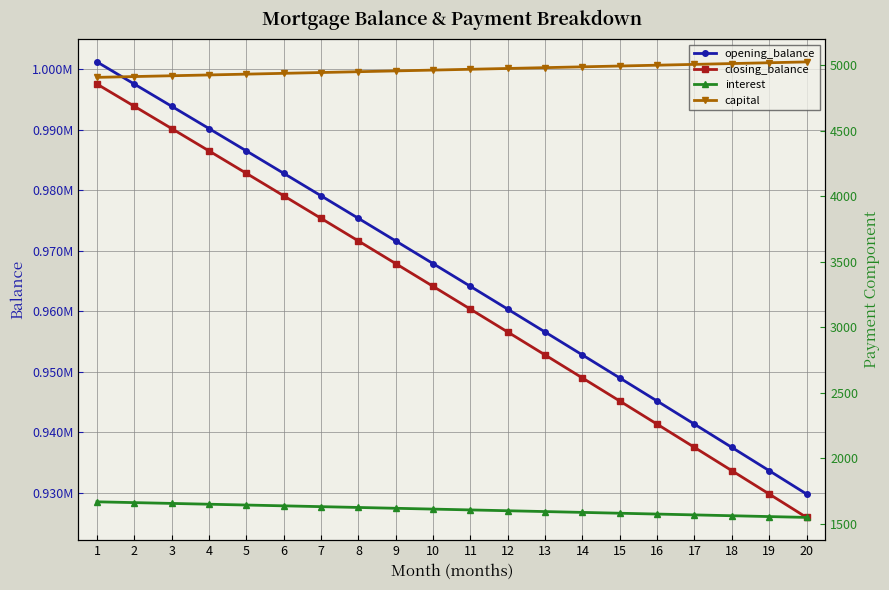

At which label does capital first exceed 4969?

11